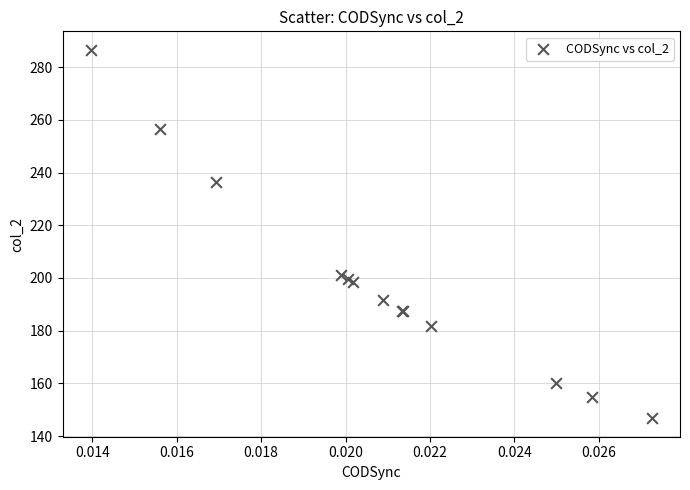

What Y value in the scatter plot is closest to 216?

201.0